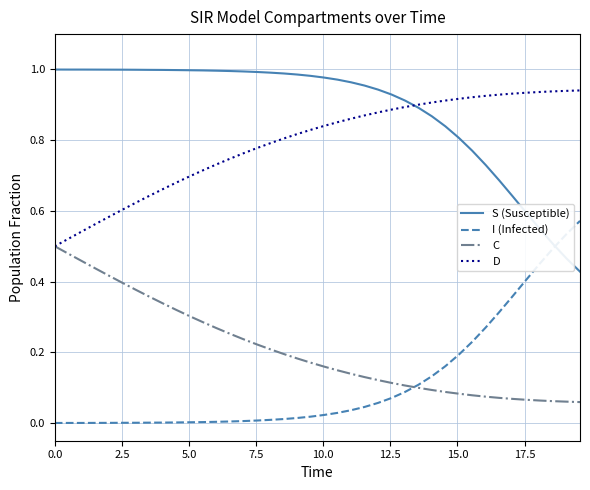

Does the chart display data point markers on the line(s)?

No